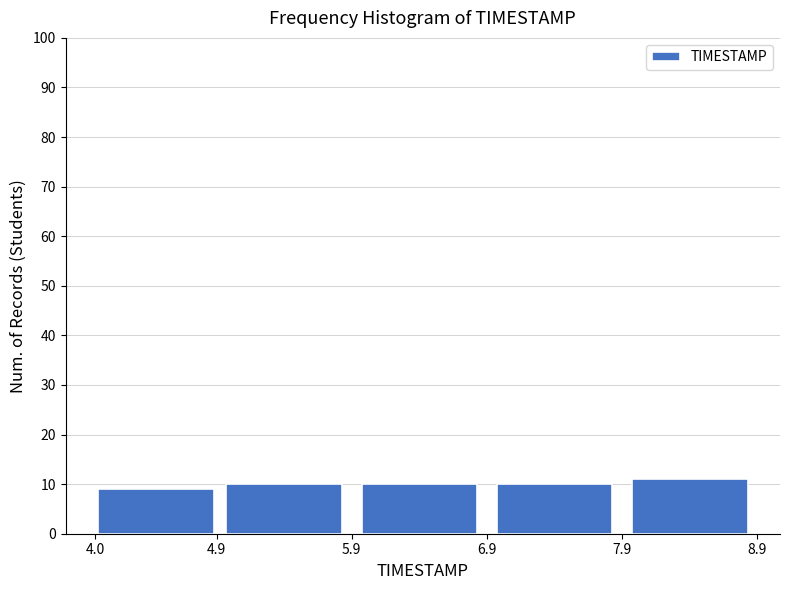

How tall is the bar that spans 7.9 to 8.9 on the x-axis? The values are not printed on the chart, so give them approximately, as read against the axis.

11